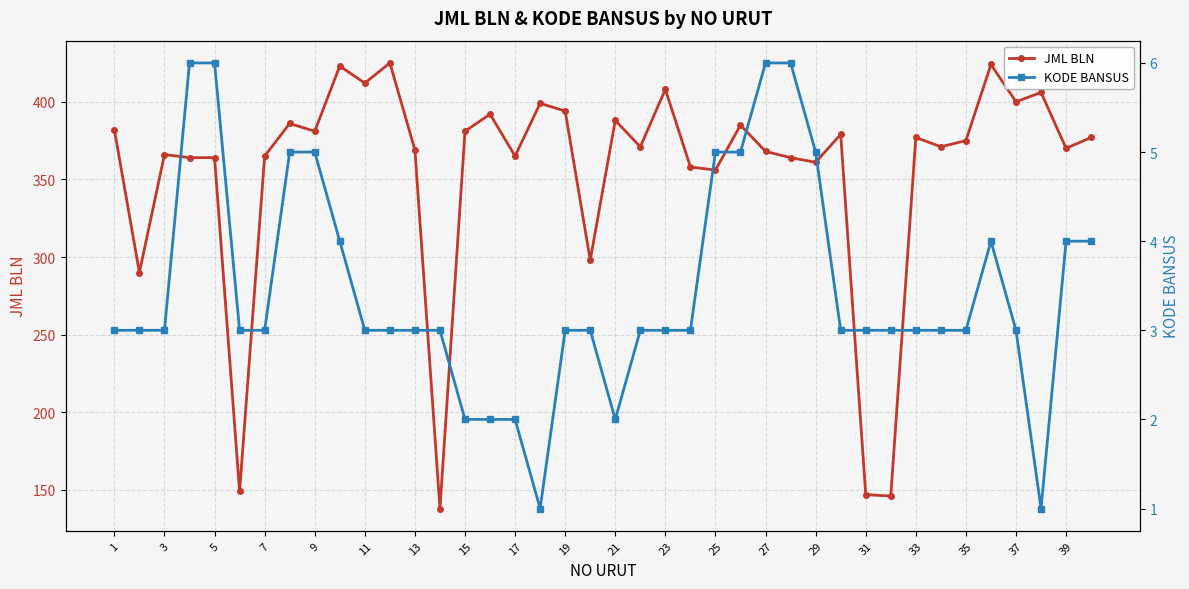

List the series in order of their peak value, highest first.

JML BLN, KODE BANSUS